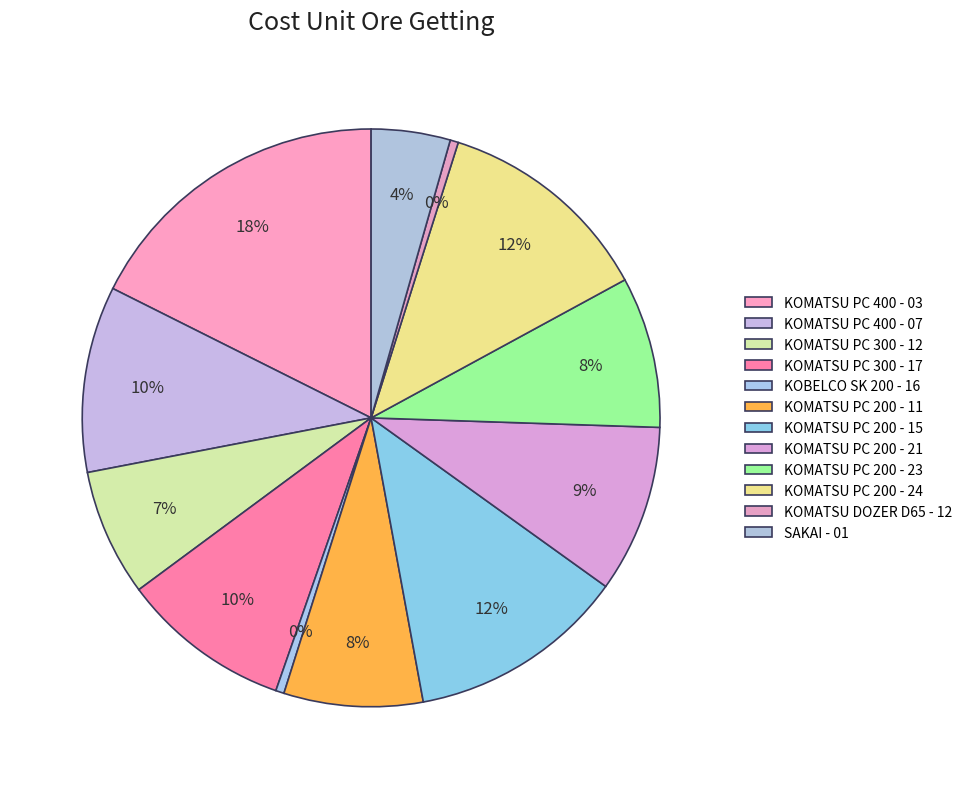

Does SAKAI - 01 represent more than half of the total?

No